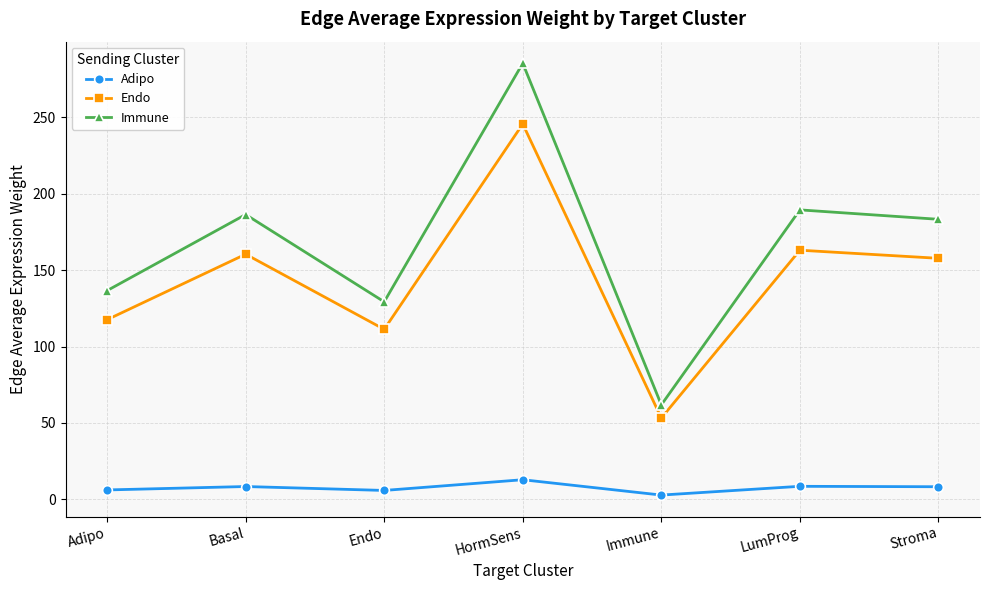

What is the value of the Endo point at the 7th from the left?

157.7